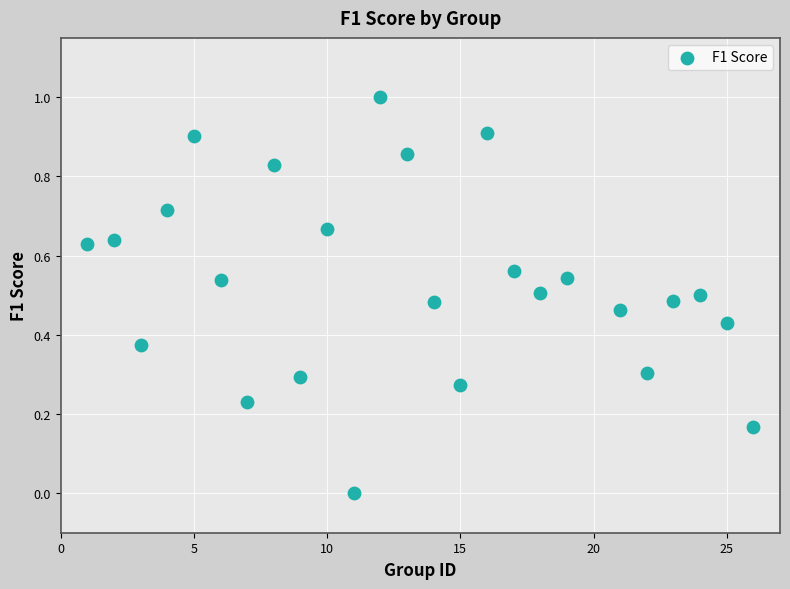

What is the range of X values (max minus min)?

25.0